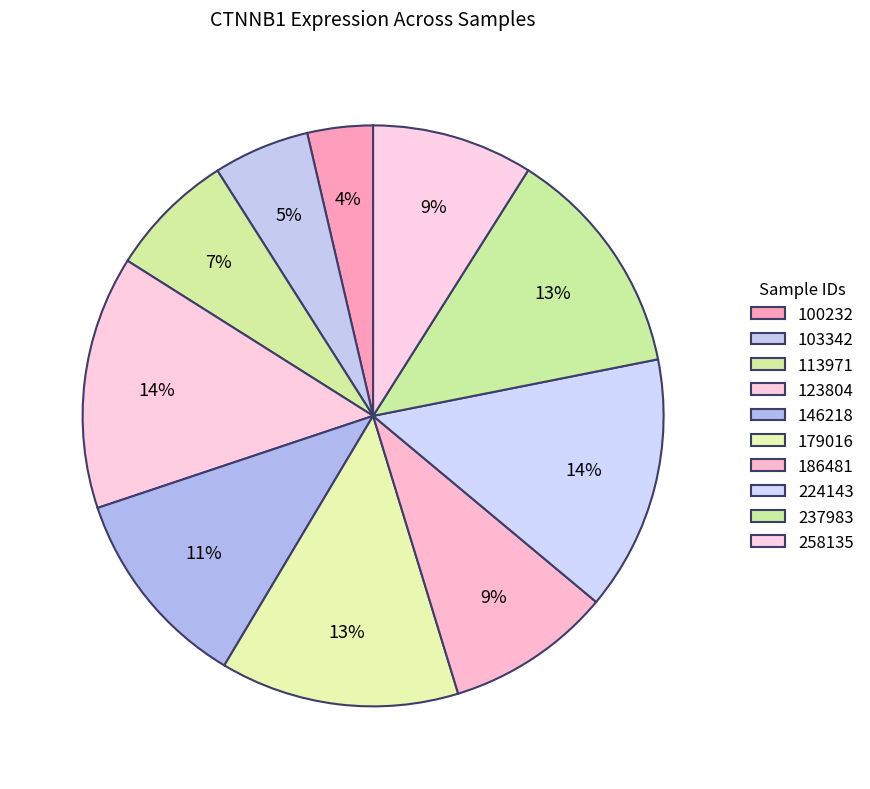

To the nearest percent, what percentage of the pie is 224143?

14%